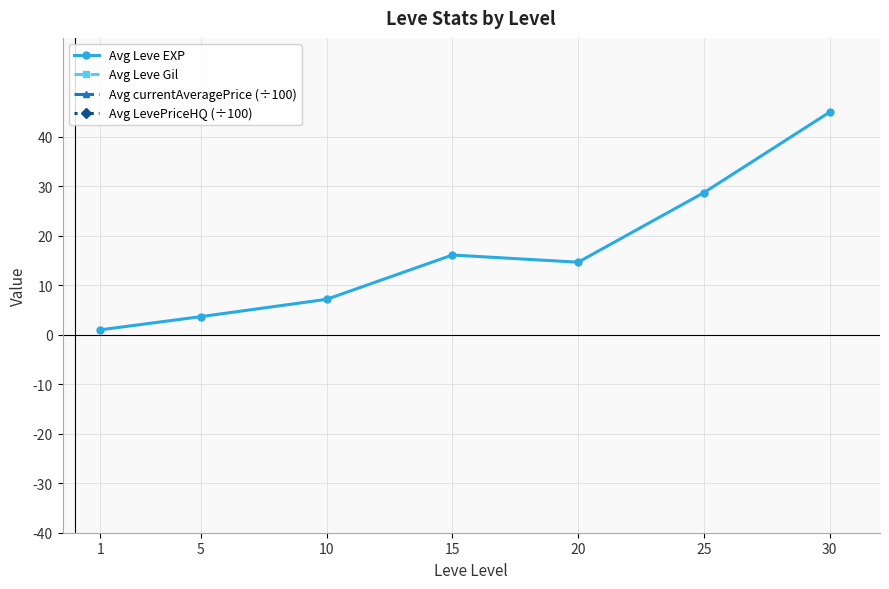

Rank the series at 20 from lowest to highest value.

Avg Leve EXP, Avg Leve Gil, Avg LevePriceHQ (÷100), Avg currentAveragePrice (÷100)